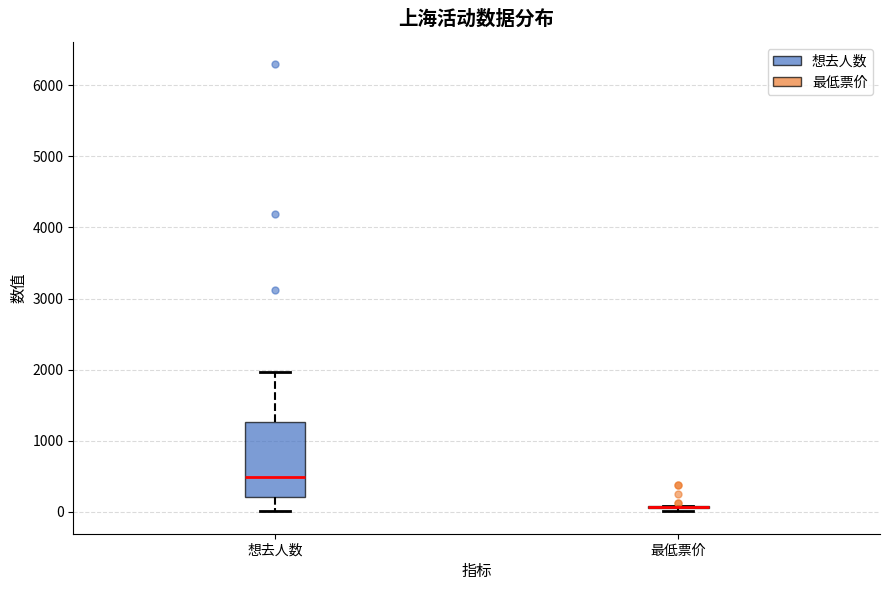

Reading left to right, read every box against the y-axis: the position of its median line, the range the box covers, and the ends of its whiskers. The values are not printed on the chart, so give them approximately, as read against the axis.

想去人数: median 500, box 200 to 1300, whiskers 0 to 2000
最低票价: box collapsed to a line at 100, whiskers 0 to 100